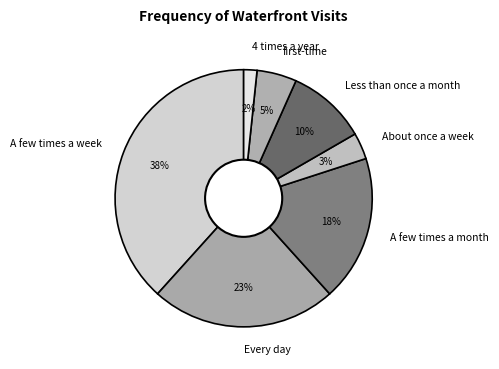

Do A few times a week and 4 times a year together represent more than half of the pie?

No